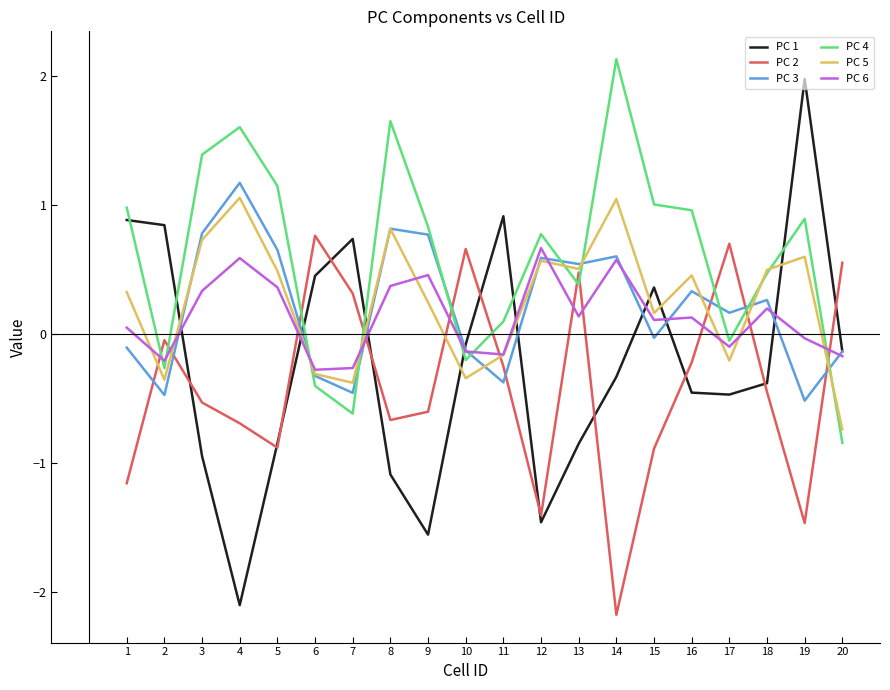

How many interior local peaks does the PC 2 series have?

5